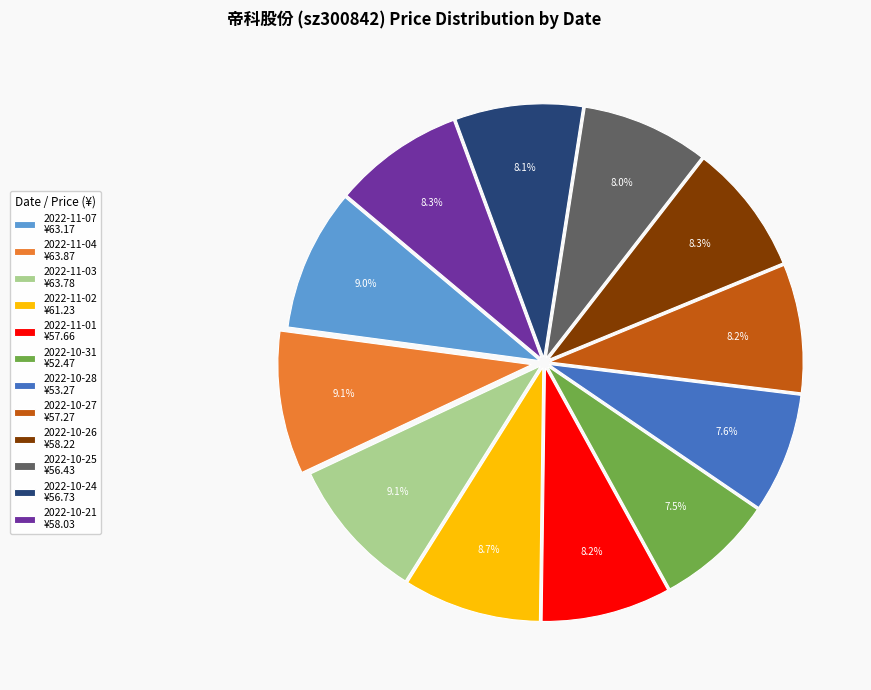

How many segments does this pie chart have?

12